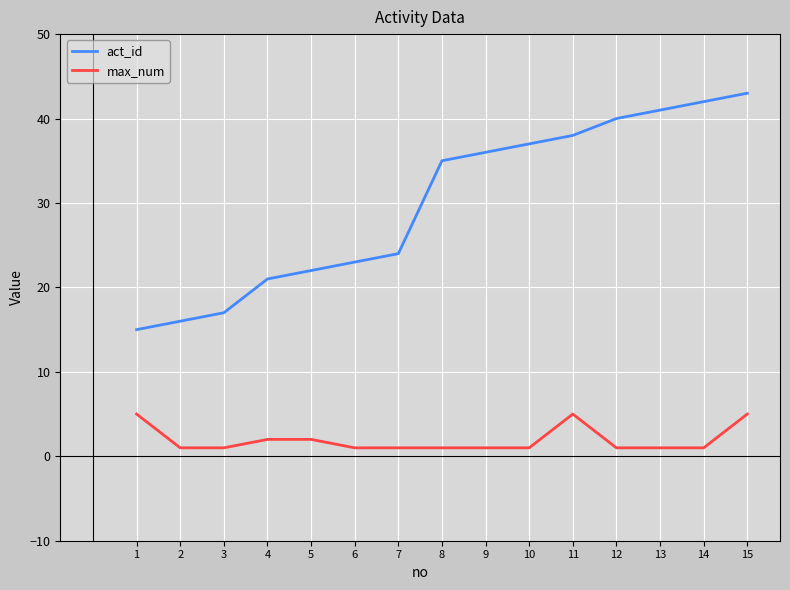

What is the sum of the max_num values at 15 and 7?

6